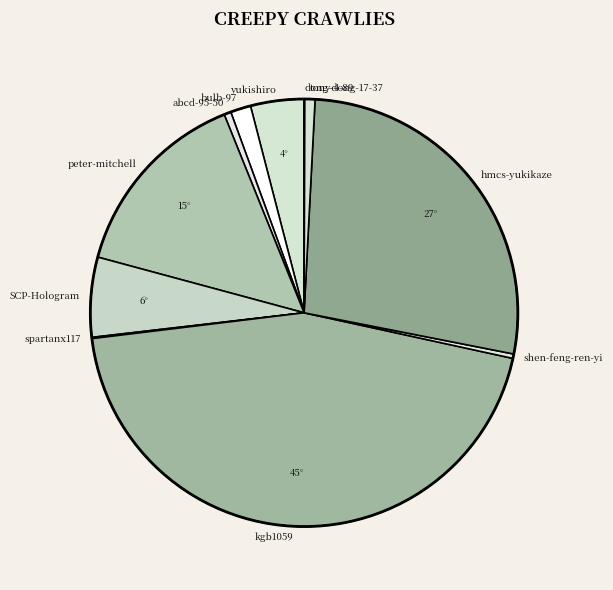

Does tony-4-89 account for over 50% of the chart?

No